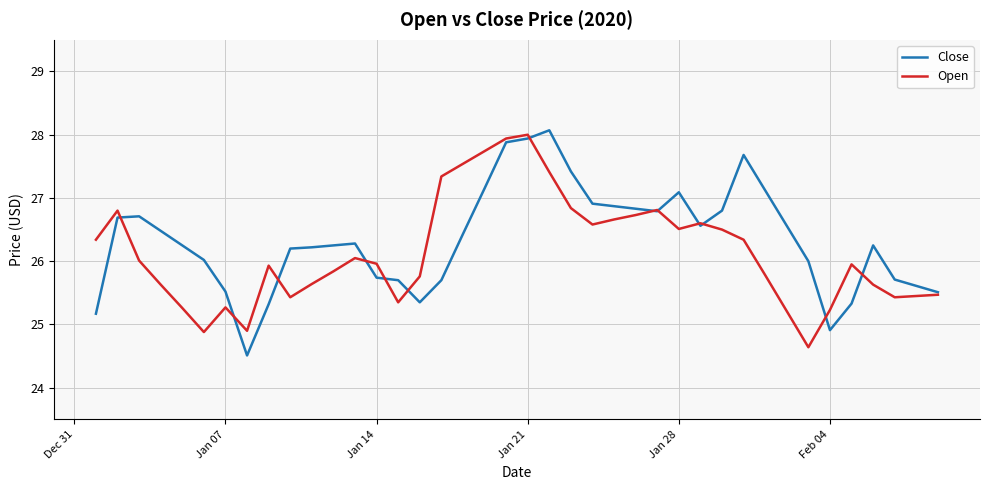

What is the minimum value for Open?

24.6